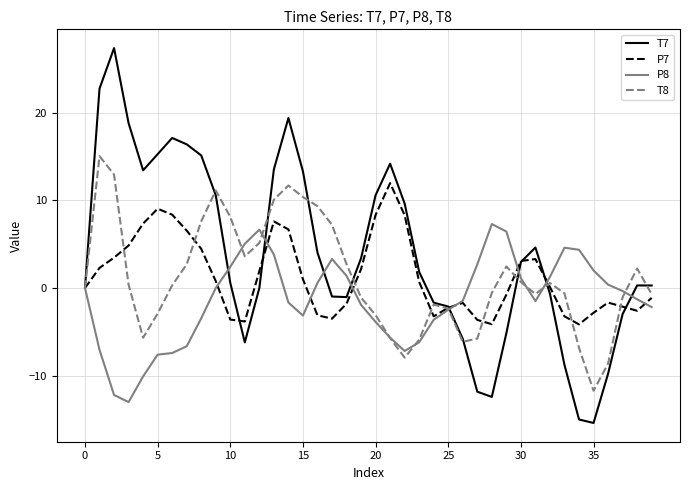

Which series has the largest range (max minus min)?

T7